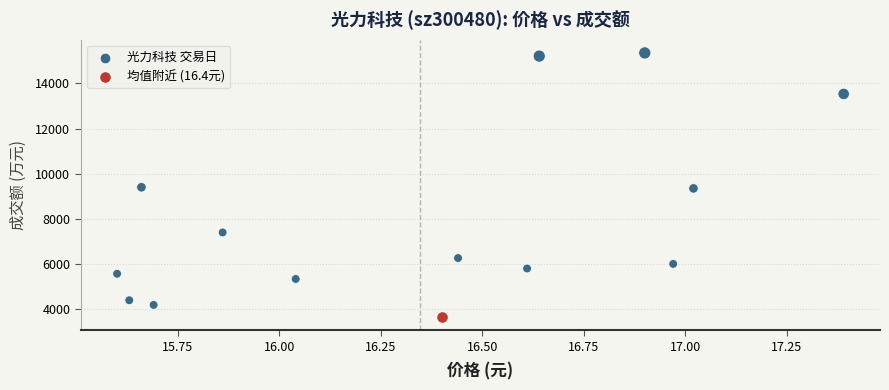

What are all the series names shown in the legend?

光力科技 交易日, 均值附近 (16.4元)